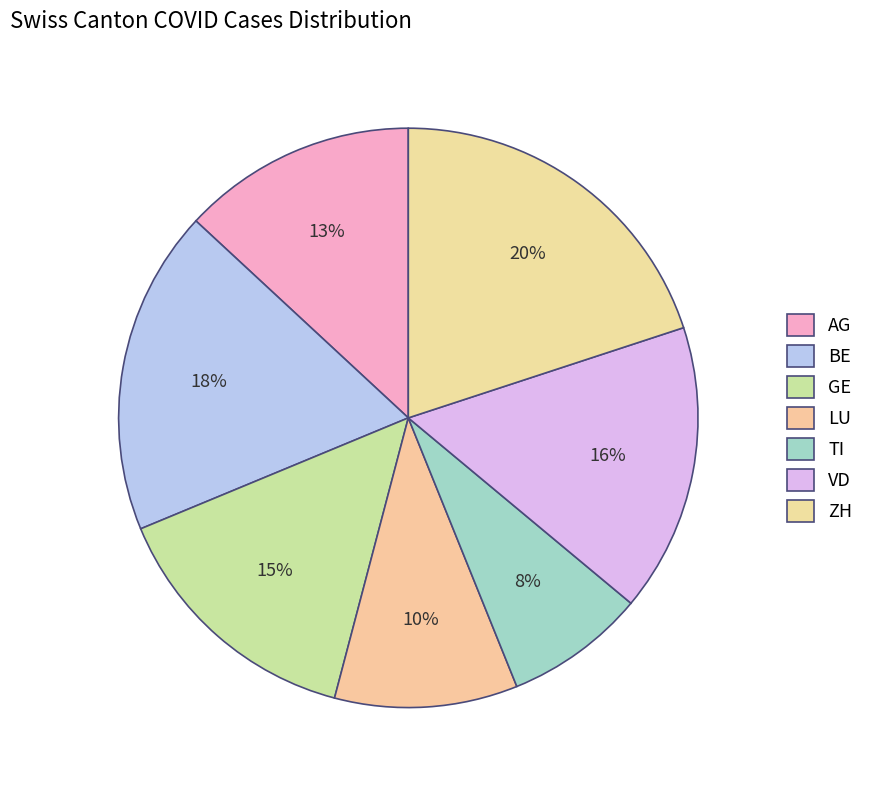

Count the number of slices in the pie.

7